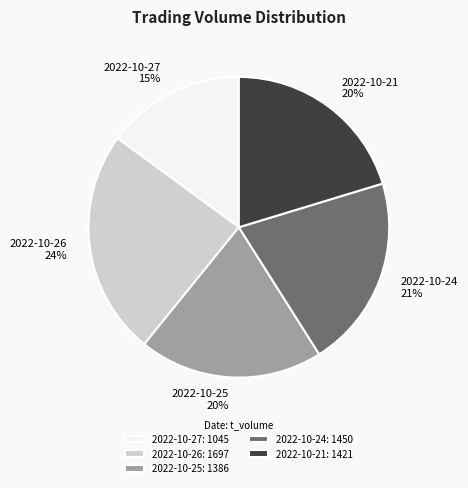

The 2022-10-27 slice represents 25% of the pie. True or false?

False